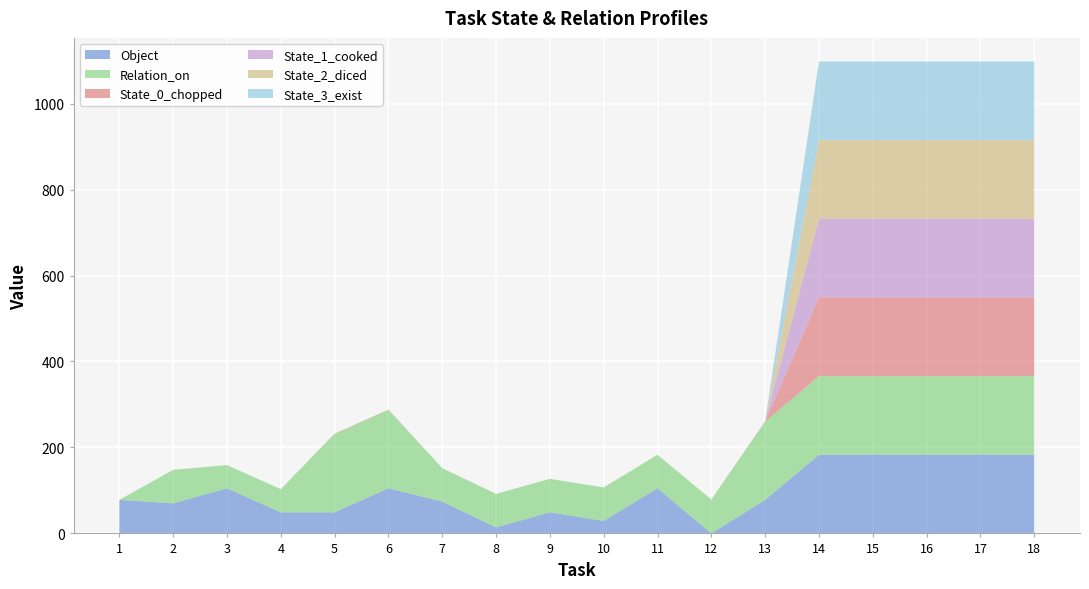

Reading right to left, transcribe all the data shown in this chart.

Object: 183	183	183	183	183	78	0	105	29	49	14	74	105	49	49	105	70	78
Relation_on: 183	183	183	183	183	182	79	78	78	78	78	78	182	182	54	54	78	0
State_0_chopped: 183	183	183	183	183	0	0	0	0	0	0	0	1	1	0	0	0	0
State_1_cooked: 183	183	183	183	183	1	0	0	0	0	0	0	0	0	0	0	0	0
State_2_diced: 183	183	183	183	183	0	0	0	0	0	0	0	0	0	0	0	0	0
State_3_exist: 183	183	183	183	183	0	0	0	0	0	0	0	0	0	0	0	0	0